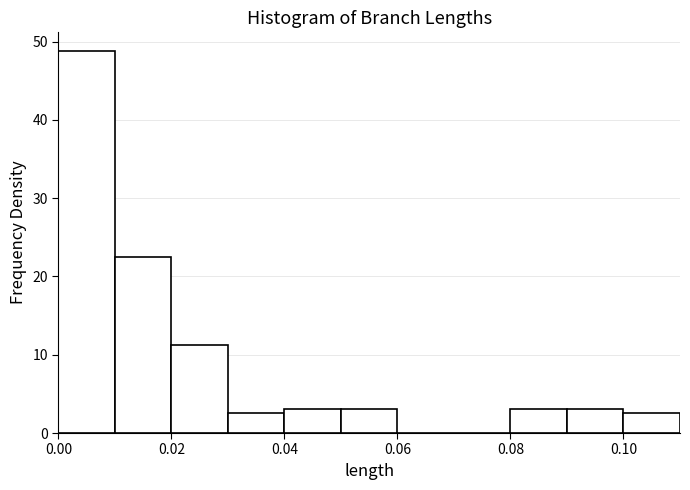

Reading left to right, list every bar in this chart as the range it spans on the x-axis followed by its height. The values are not printed on the chart, so give them approximately, as read against the axis.

0.00 to 0.01: 49
0.01 to 0.02: 23
0.02 to 0.03: 11
0.03 to 0.04: 3
0.04 to 0.05: 3
0.05 to 0.06: 3
0.06 to 0.07: 0
0.07 to 0.08: 0
0.08 to 0.09: 3
0.09 to 0.10: 3
0.10 to 0.11: 3